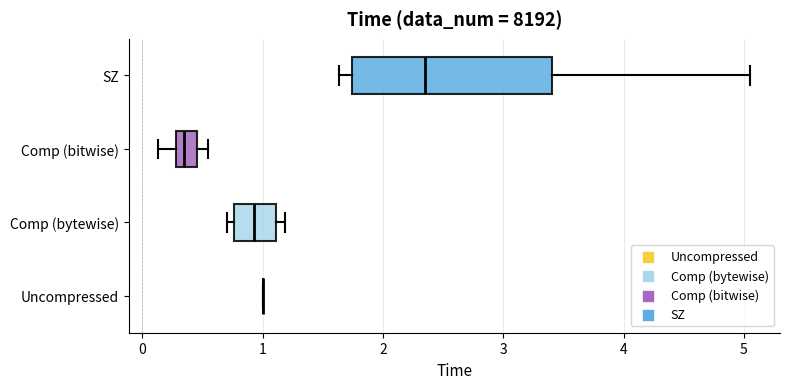

Which box is the widest, from its left edge to its right edge?

SZ